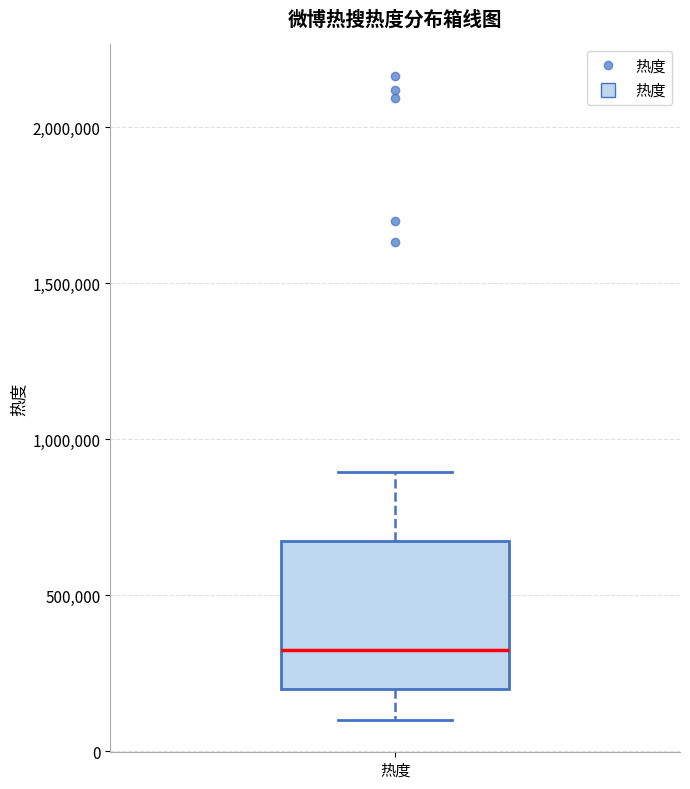

Read this box plot against the y-axis: the position of the median line, the range covered by the box, and the ends of both whiskers. The values are not printed on the chart, so give them approximately, as read against the axis.

median 300000, box 200000 to 650000, whiskers 100000 to 900000